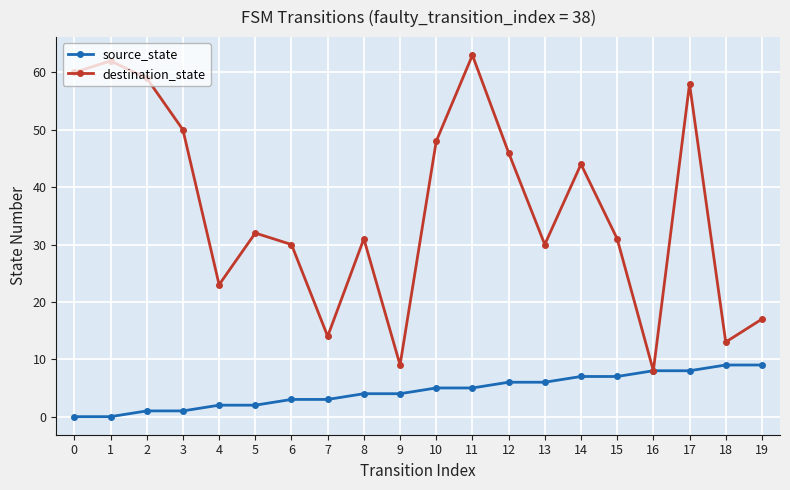

Is the value of destination_state at 16 greater than the value of source_state at 10?

Yes